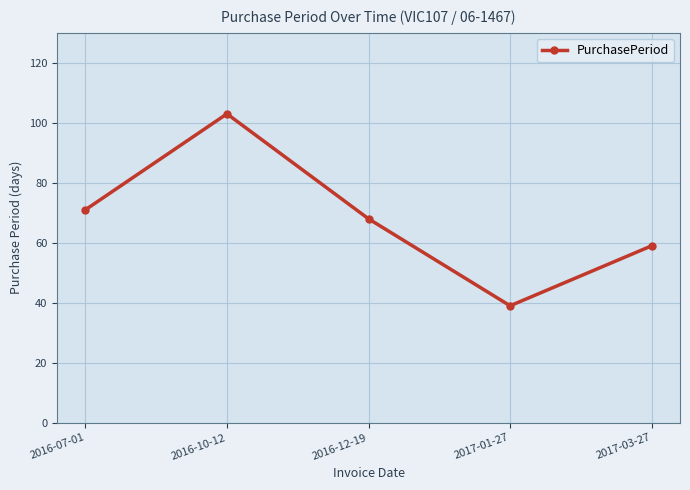

Rank the categories by value from highest to lowest.

2016-10-12, 2016-07-01, 2016-12-19, 2017-03-27, 2017-01-27